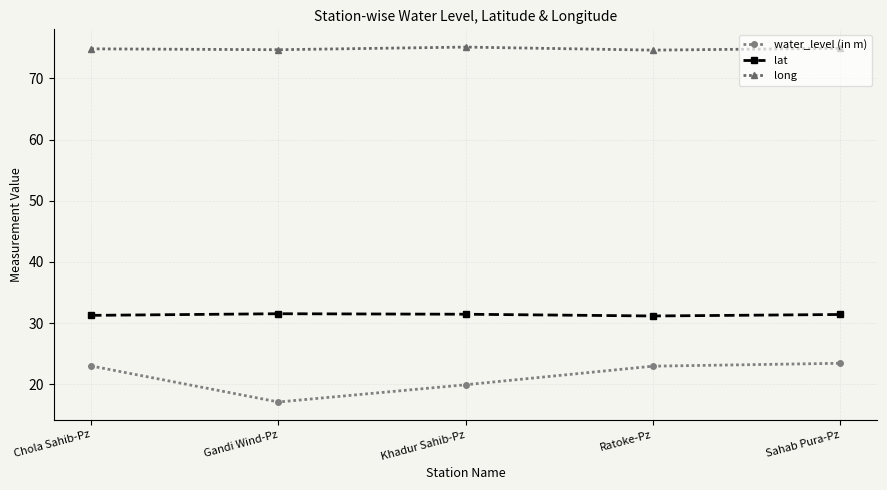

The lat series shows 12.6 at Chola Sahib-Pz. True or false?

False